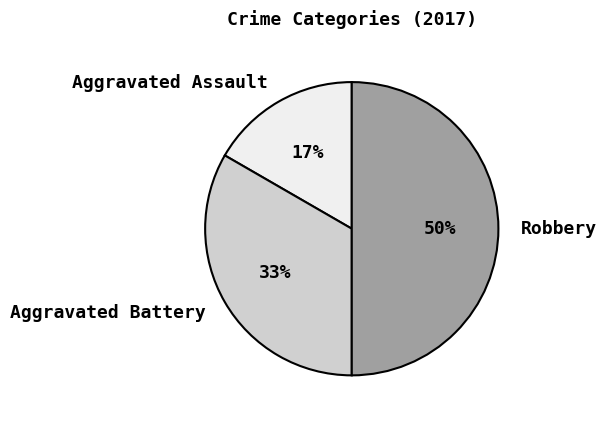

To the nearest percent, what is the difference between the largest and smallest slice percentages?

33%